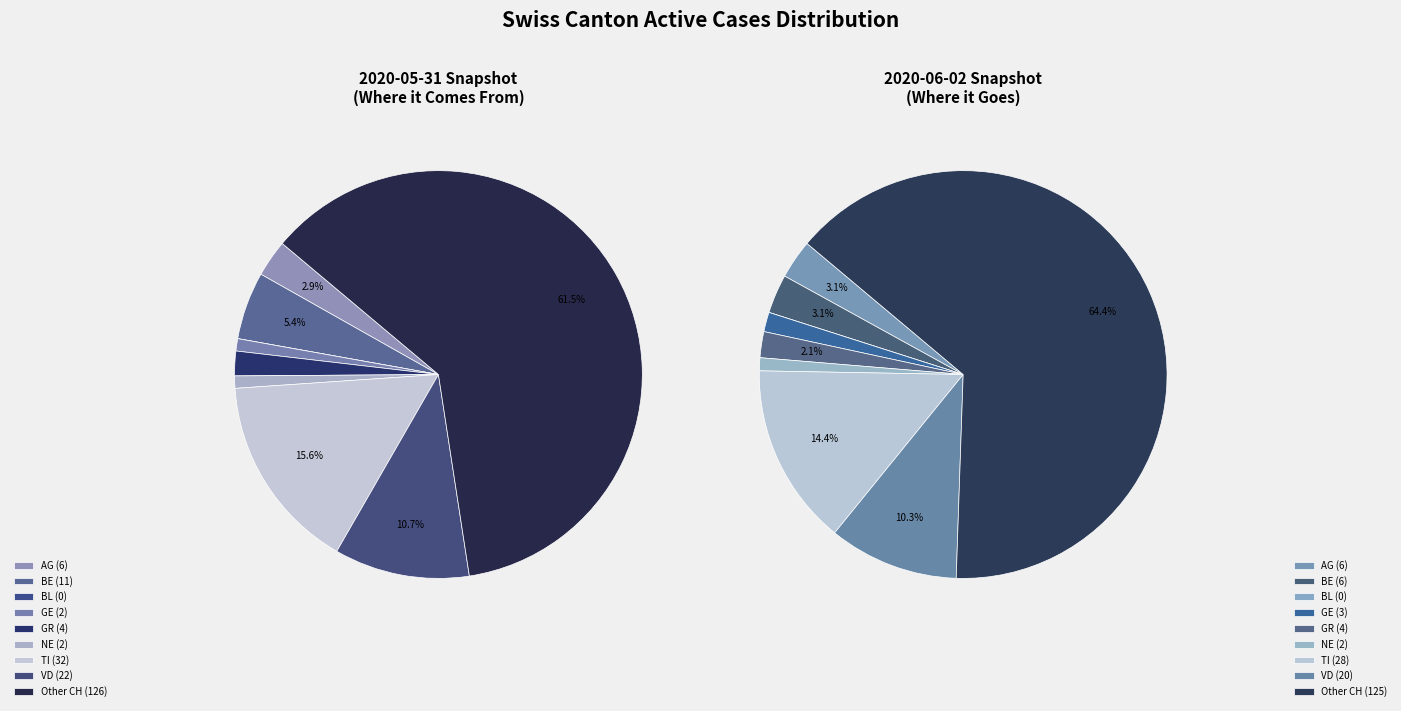

To the nearest percent, what percentage of the pie is NE?

1%